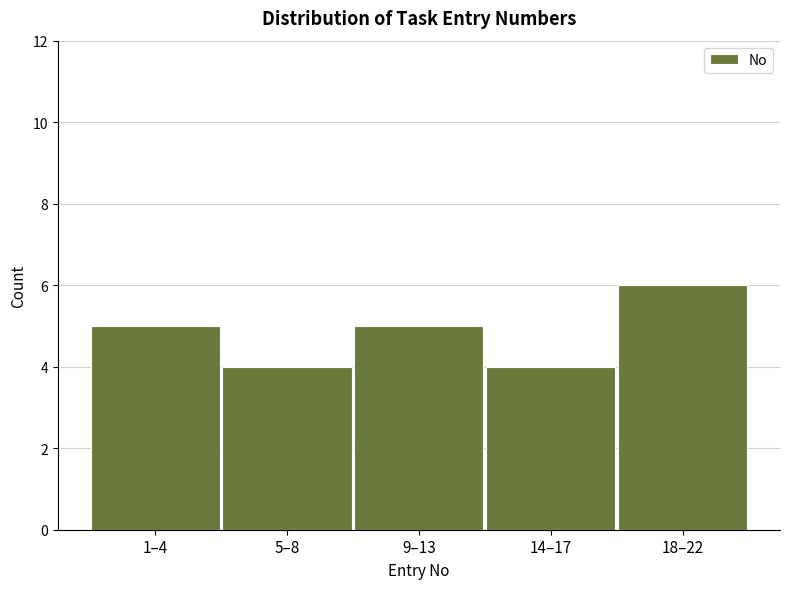

Reading left to right, list all the values displayed in this chart.

1–4=5	5–8=4	9–13=5	14–17=4	18–22=6